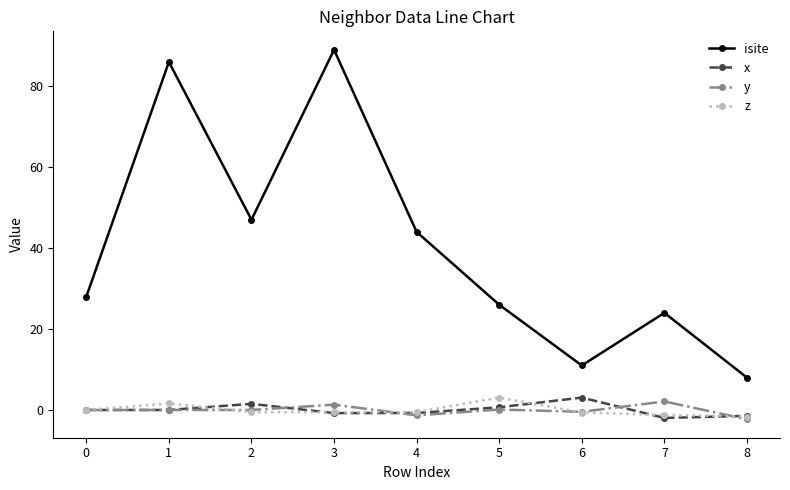

Where is the first local maximum for isite?

1